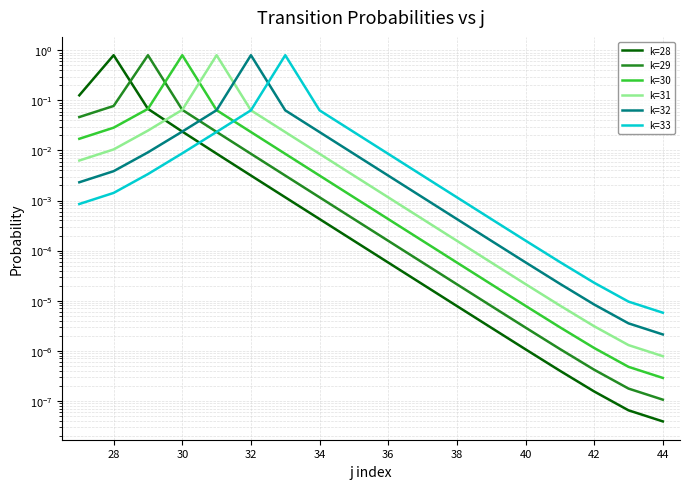

How many lines are shown in the chart?

6